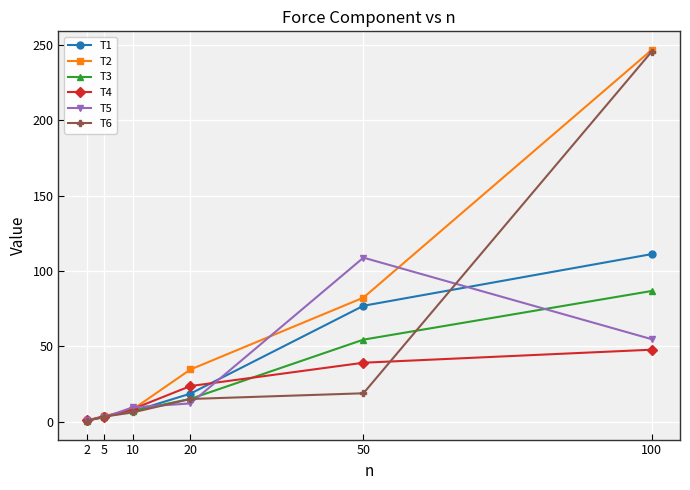

Rank the categories by T6 value from highest to lowest.

100, 50, 20, 10, 5, 2